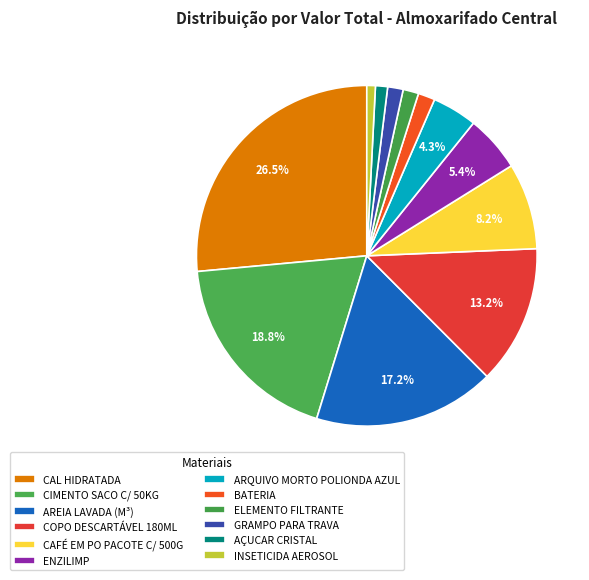

To the nearest percent, what percentage of the pie is AÇUCAR CRISTAL?

1%